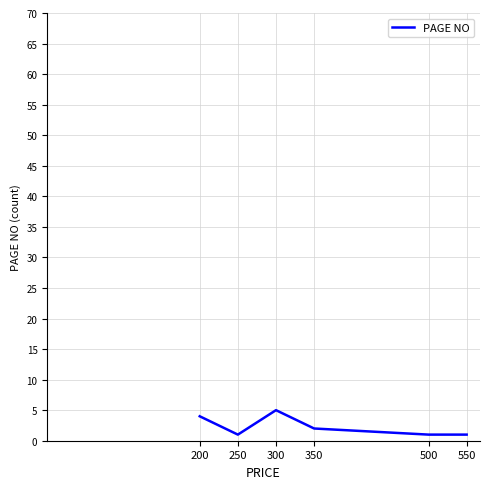

Reading left to right, list all the values displayed in this chart.

200=4	250=1	300=5	350=2	500=1	550=1